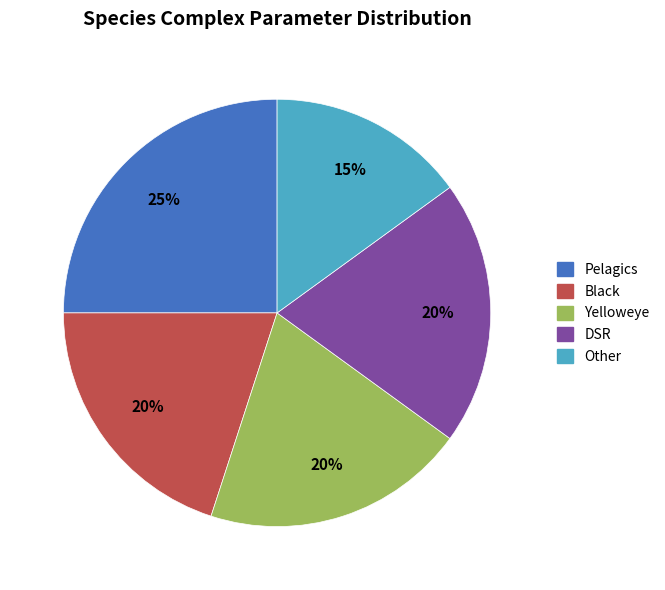

To the nearest percent, what portion does Pelagics represent?

25%